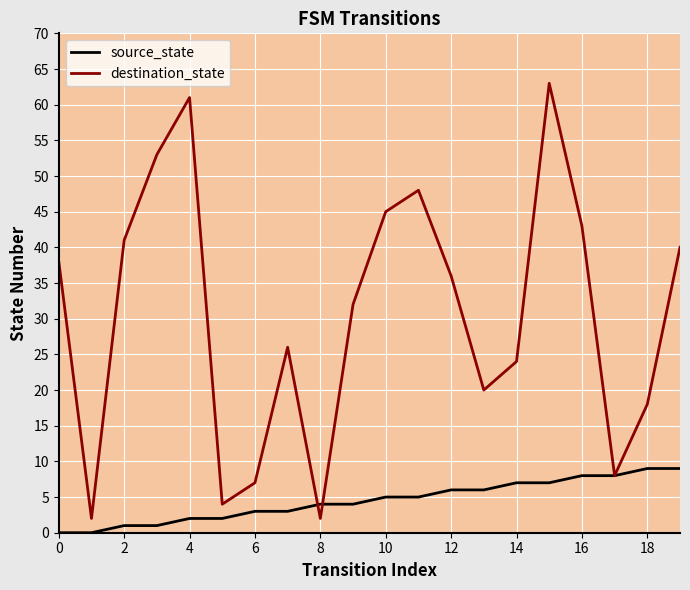

How many interior local valleys does the destination_state series have?

5